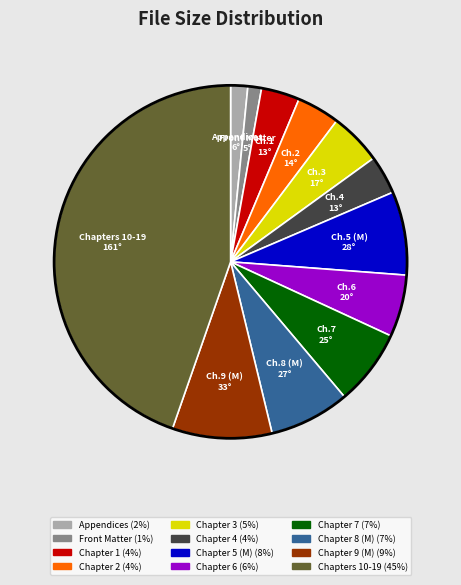

Count the number of slices in the pie.

12